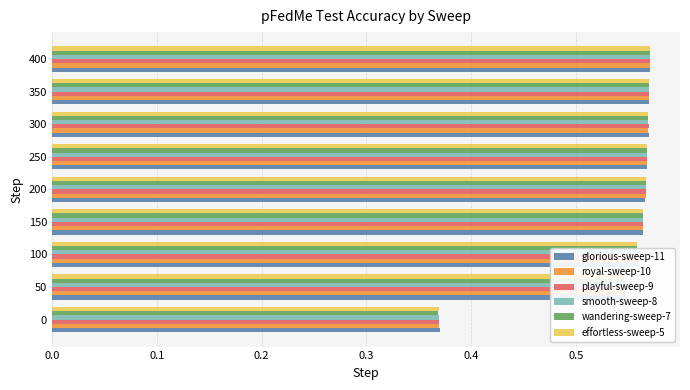

What is the difference between the maximum and minimum values in the royal-sweep-10 series?

0.2